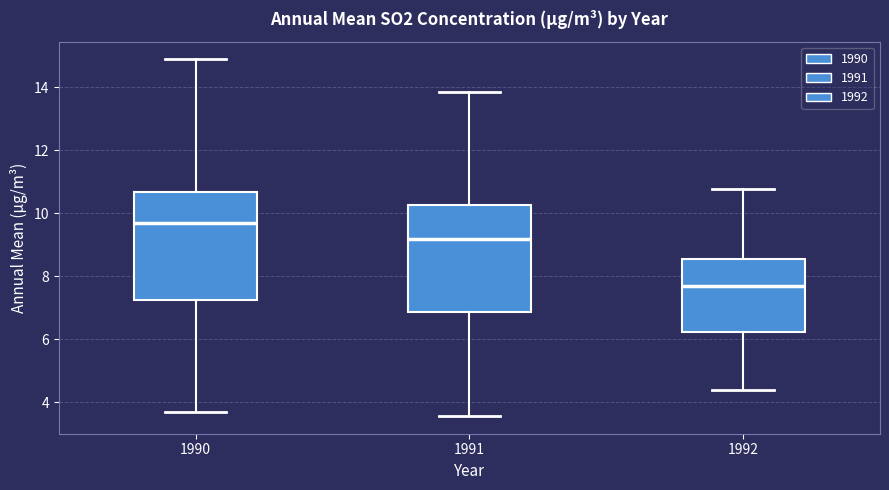

Reading left to right, transcribe this box plot: for each box, give where its median line is, the range the box spans, and where its two whiskers end, as read against the y-axis. The values are not printed on the chart, so give them approximately, as read against the axis.

1990: median 9.8, box 7.2 to 10.6, whiskers 3.6 to 14.8
1991: median 9.2, box 6.8 to 10.2, whiskers 3.6 to 13.8
1992: median 7.6, box 6.2 to 8.6, whiskers 4.4 to 10.8